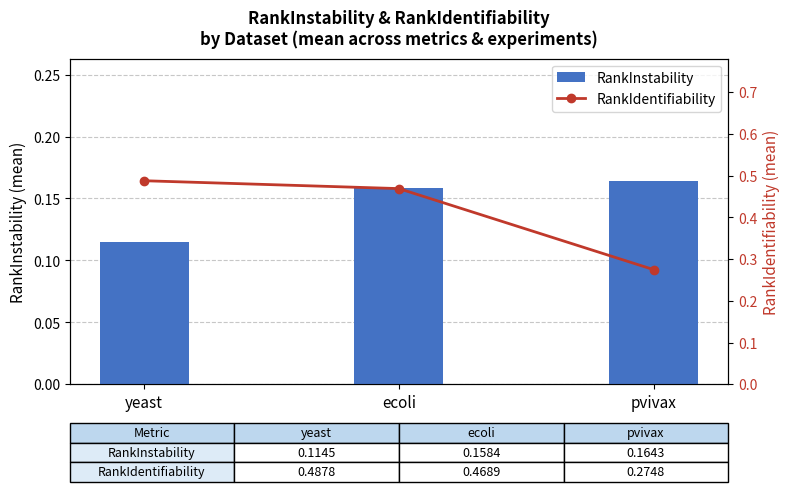

Rank the series at yeast from lowest to highest value.

RankInstability, RankIdentifiability